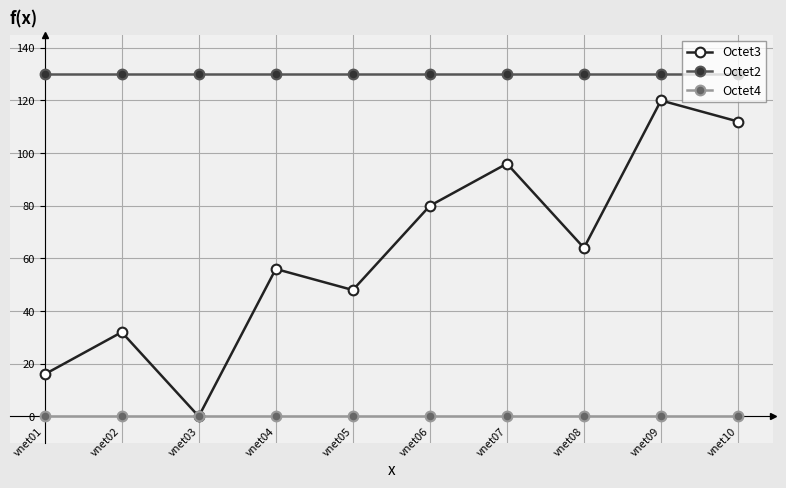

Rank the series by their maximum value, from highest to lowest.

Octet2, Octet3, Octet4